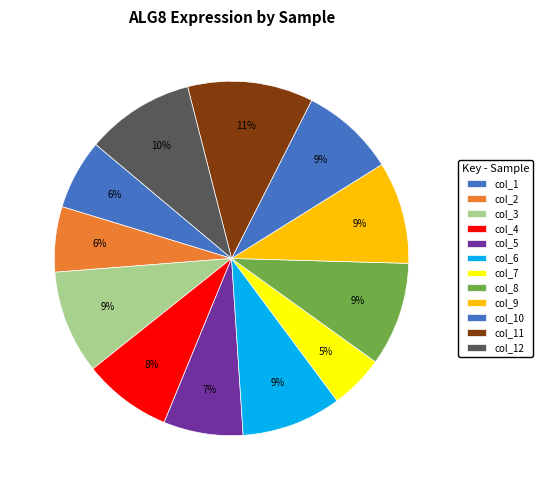

Approximately how many times larger is the value at col_7 compared to col_6?

0.5